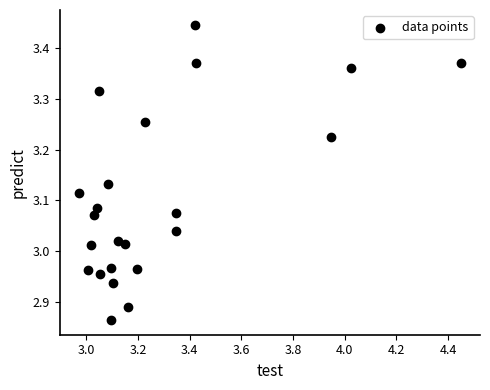

What is the range of X values (max minus min)?

1.5